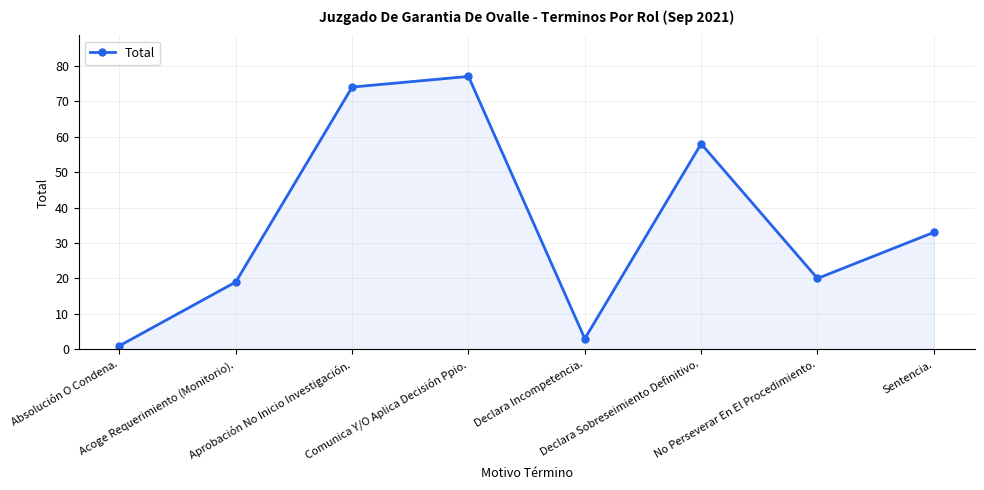

True or false: there are more than 1 points higher than both neighbors.

True